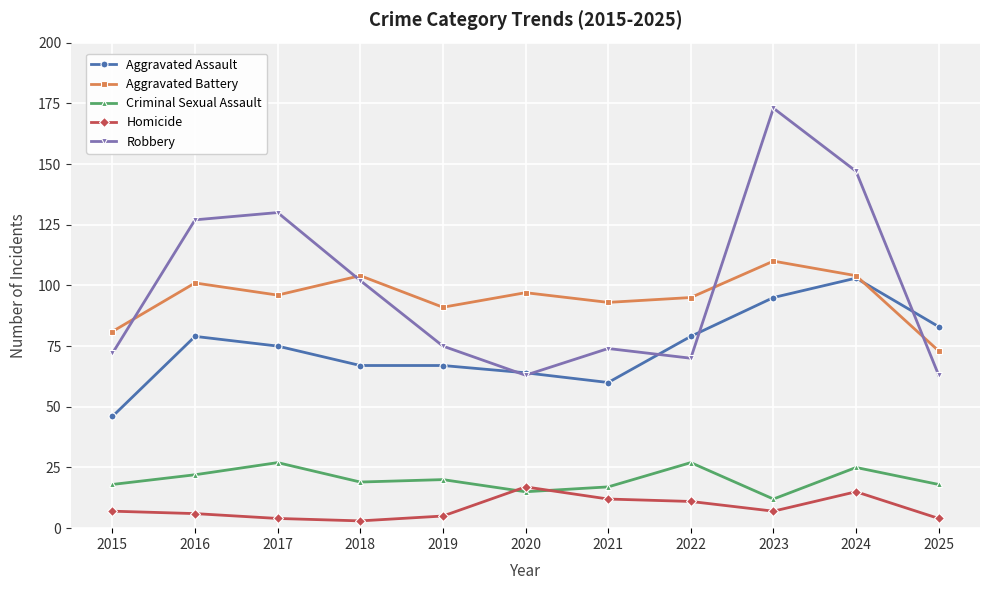

What is the smallest value displayed?

3